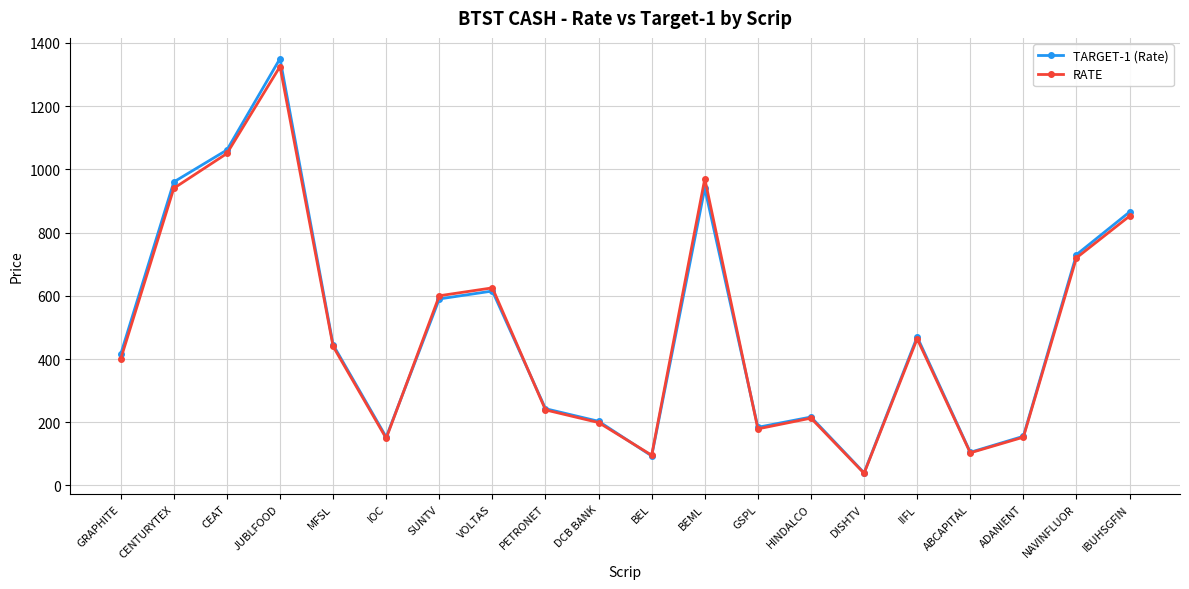

What value does the TARGET-1 (Rate) series have at BEML?

940.0